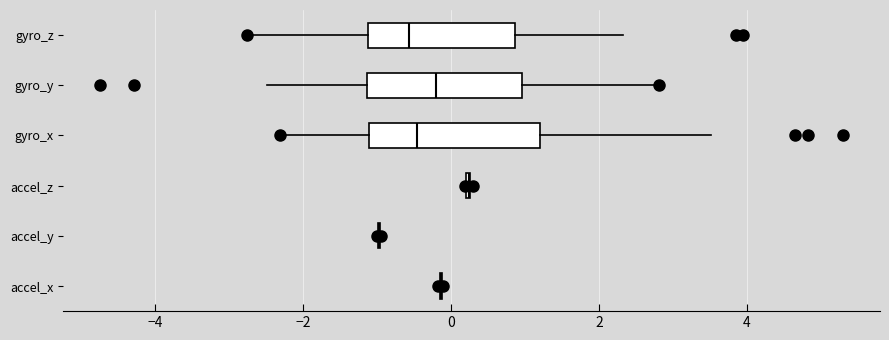

Comparing the boxes themselves (not the whiskers), which one is the widest?

gyro_x